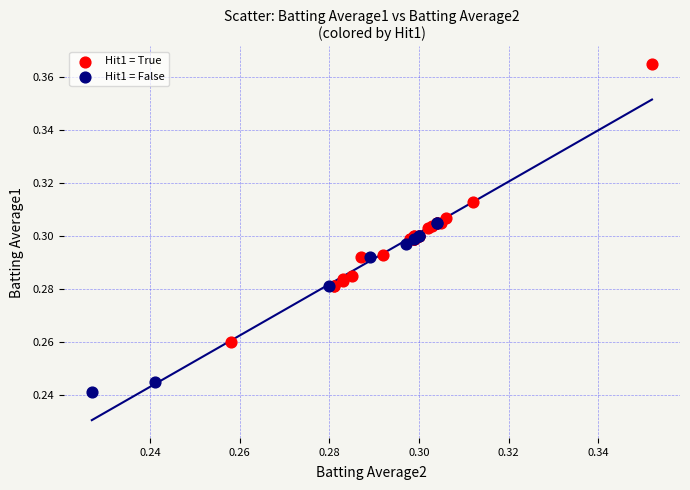

What are all the series names shown in the legend?

Hit1 = True, Hit1 = False